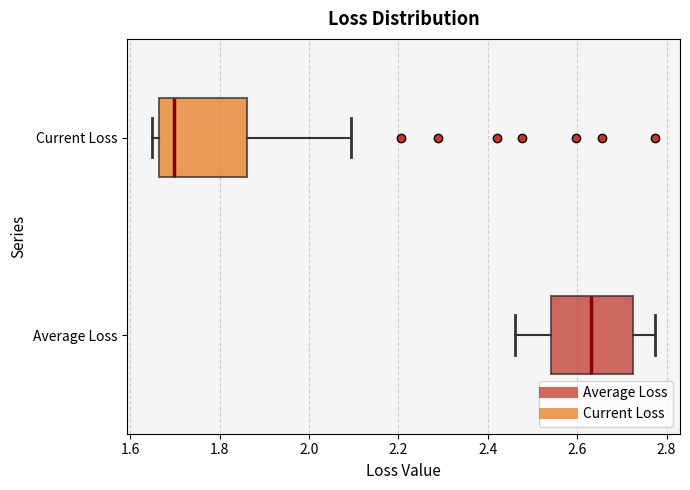

Reading bottom to top, read every box against the x-axis: the position of its median line, the range the box covers, and the ends of its whiskers. The values are not printed on the chart, so give them approximately, as read against the axis.

Average Loss: median 2.64, box 2.54 to 2.72, whiskers 2.46 to 2.78
Current Loss: median 1.70, box 1.66 to 1.86, whiskers 1.64 to 2.10